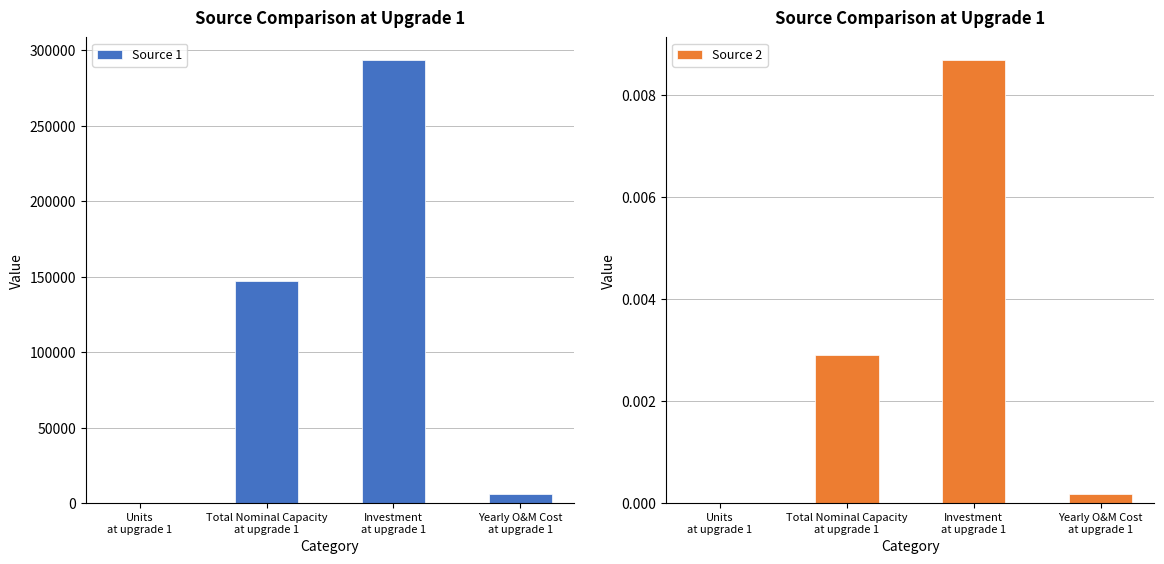

Is it true that Source 1 equals 1432.1 at Yearly O&M Cost
at upgrade 1?

False